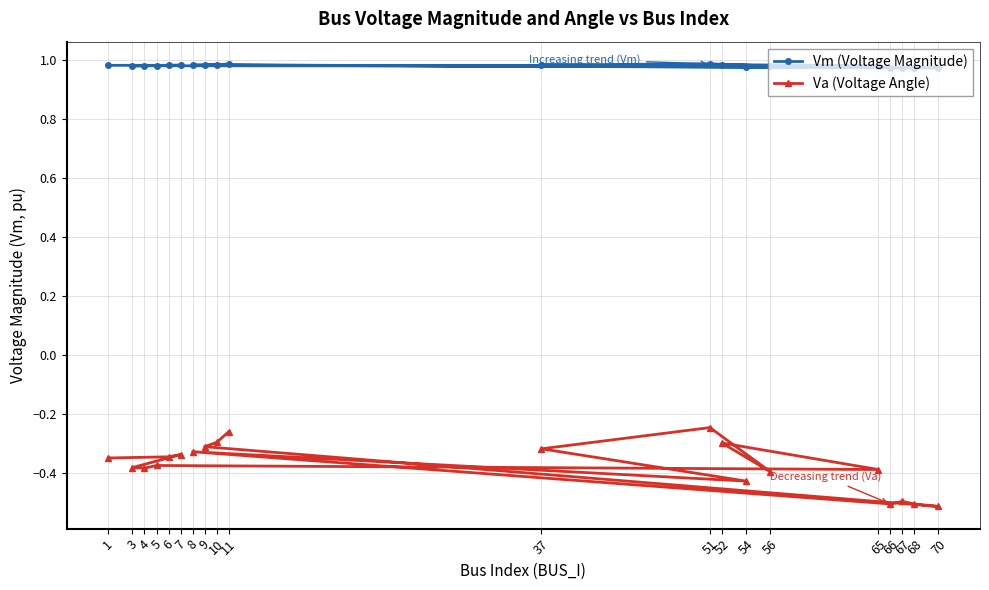

True or false: Vm (Voltage Magnitude) and Va (Voltage Angle) cross at least once.

False